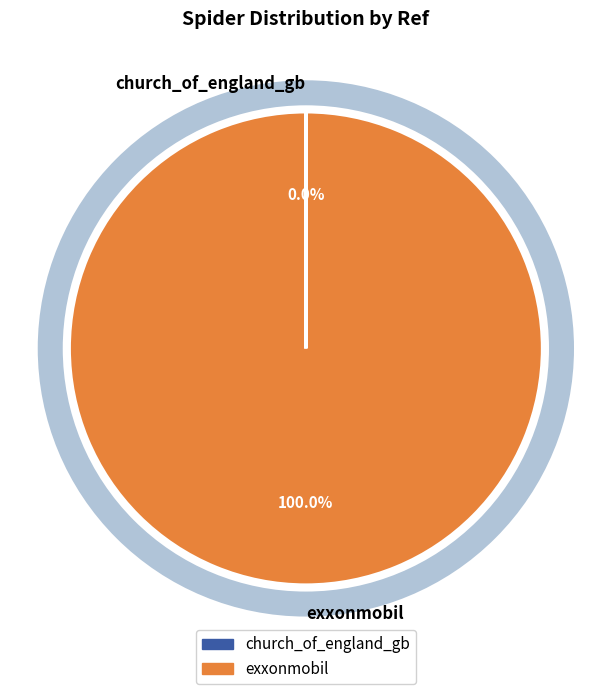

Which slice is the largest?

exxonmobil